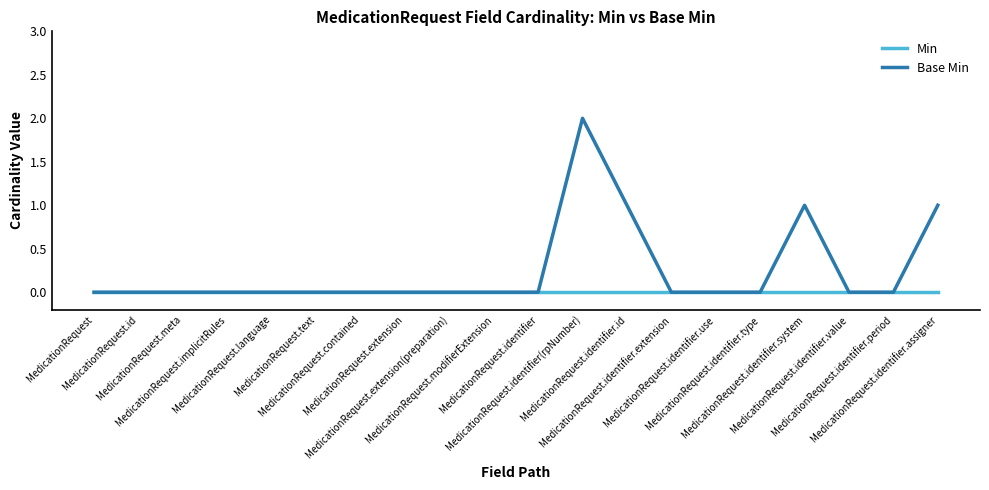

What is the maximum value shown in the chart?

2